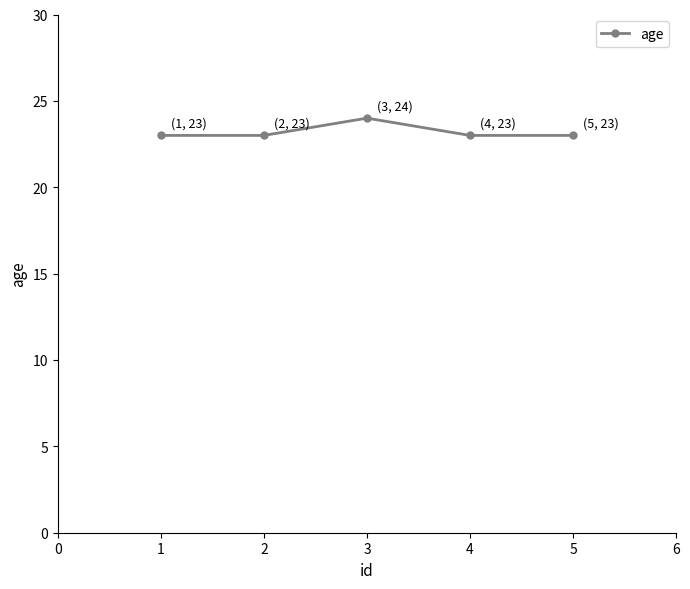

Which has a higher value, 3 or 4?

3